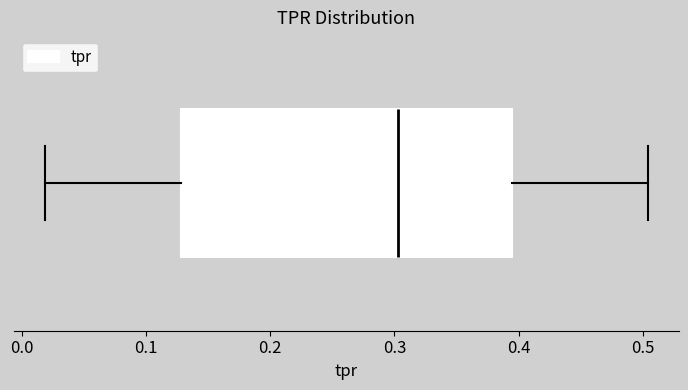

Where is the left edge of the box on the x-axis? The values are not printed on the chart, so give them approximately, as read against the axis.

0.13